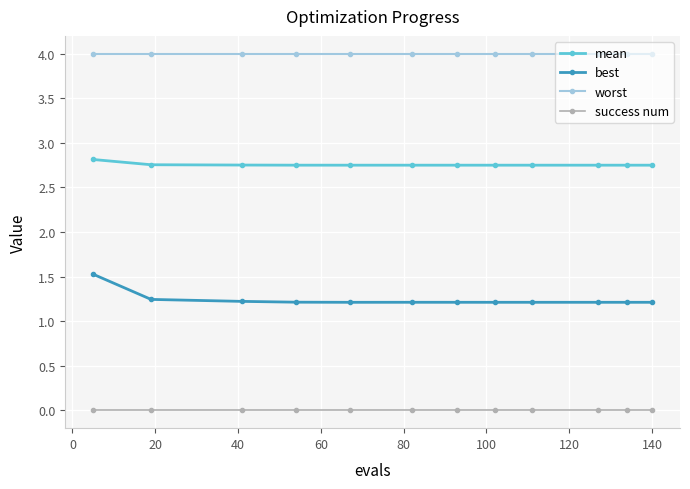

How many mean values are between 2 and 3?

12